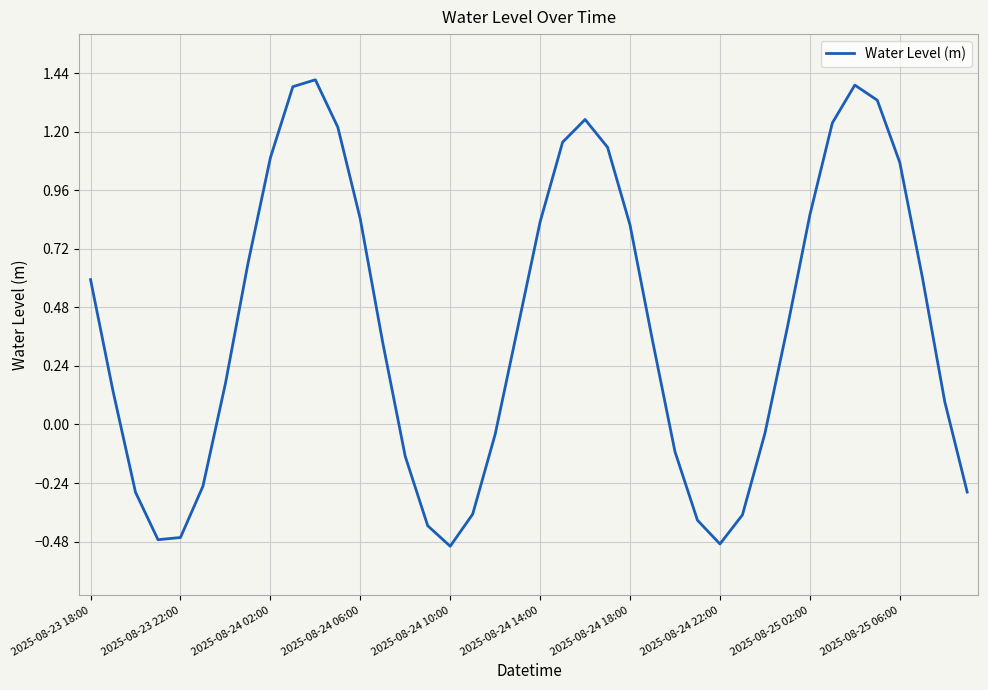

How many series are shown in this chart?

1